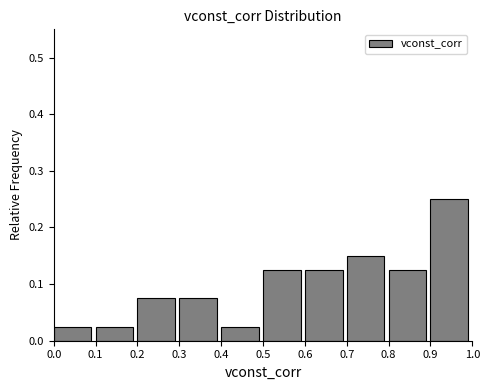

Reading left to right, list every bar in this chart as the range it spans on the x-axis followed by its height. The values are not printed on the chart, so give them approximately, as read against the axis.

0.0 to 0.1: 0.03
0.1 to 0.2: 0.03
0.2 to 0.3: 0.08
0.3 to 0.4: 0.08
0.4 to 0.5: 0.03
0.5 to 0.6: 0.13
0.6 to 0.7: 0.13
0.7 to 0.8: 0.15
0.8 to 0.9: 0.13
0.9 to 1.0: 0.25